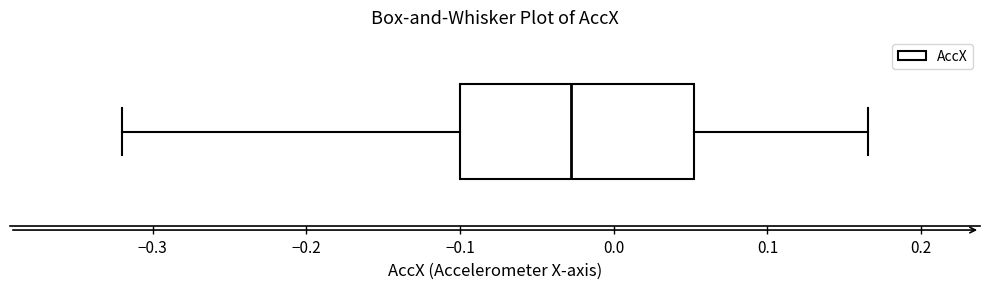

Read this box plot against the x-axis: the position of the median line, the range covered by the box, and the ends of both whiskers. The values are not printed on the chart, so give them approximately, as read against the axis.

median -0.03, box -0.10 to 0.05, whiskers -0.32 to 0.17